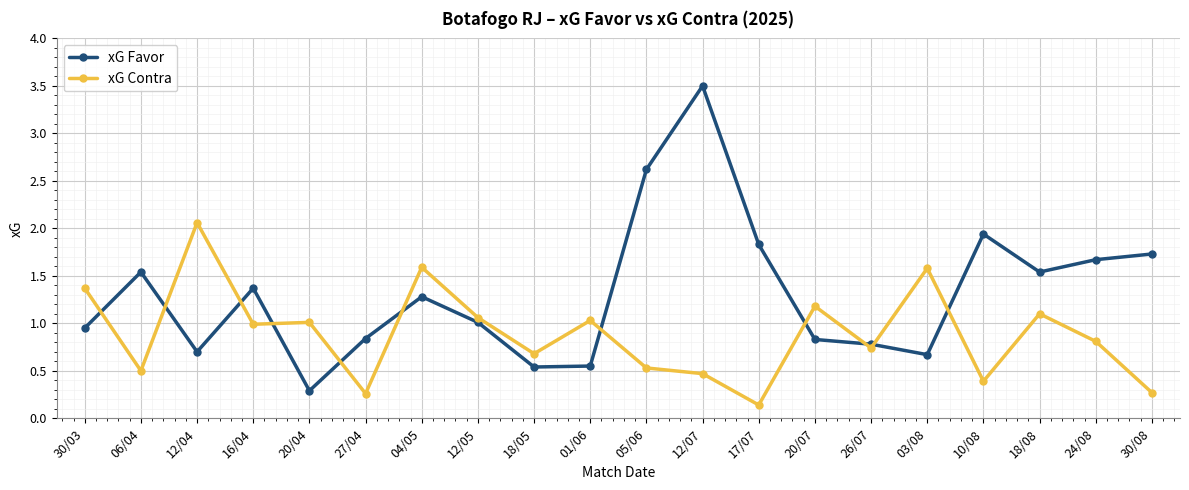

Is it true that xG Favor equals 0.3 at 20/04?

True